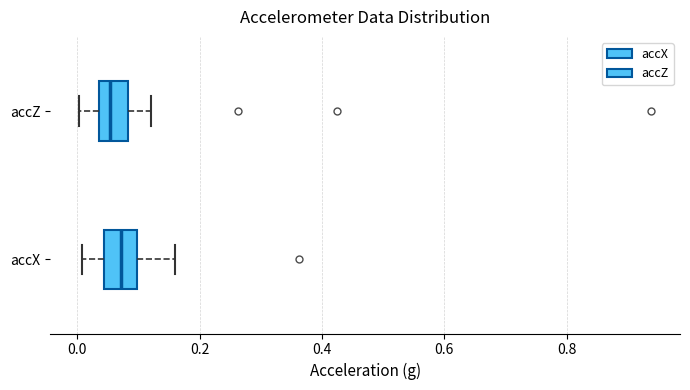

Reading bottom to top, transcribe this box plot: for each box, give where its median line is, the range the box spans, and where its two whiskers end, as read against the x-axis. The values are not printed on the chart, so give them approximately, as read against the axis.

accX: median 0.08, box 0.04 to 0.10, whiskers 0.00 to 0.16
accZ: median 0.06, box 0.04 to 0.08, whiskers 0.00 to 0.12